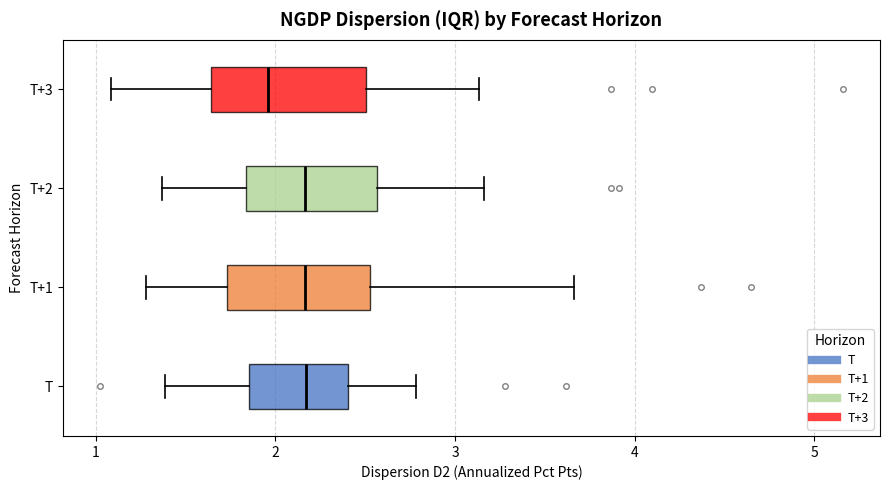

Where is the left edge of the box for T on the x-axis? The values are not printed on the chart, so give them approximately, as read against the axis.

1.9